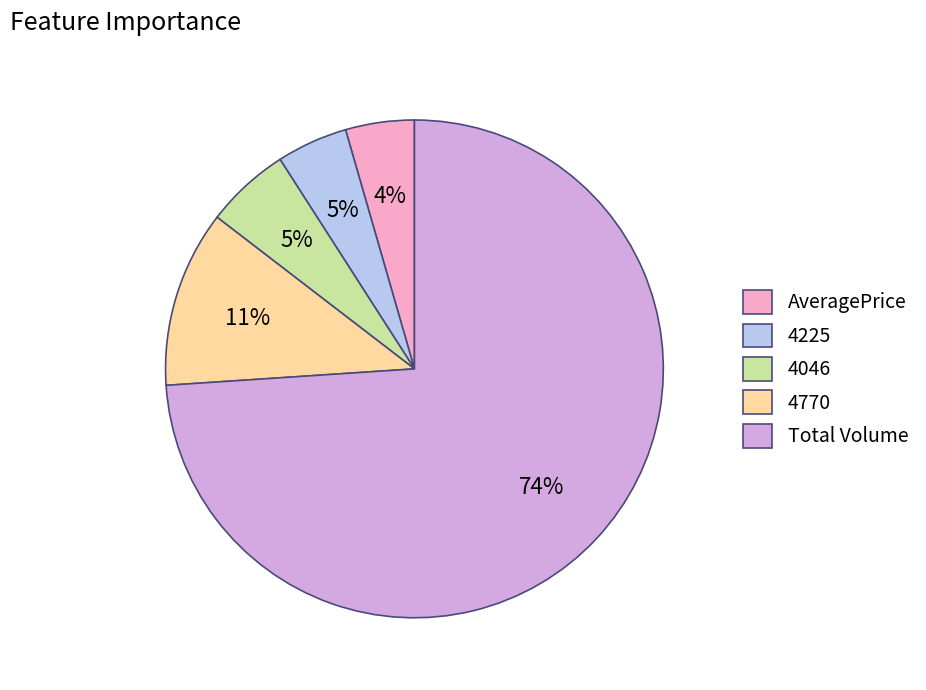

The Total Volume slice represents 61% of the pie. True or false?

False